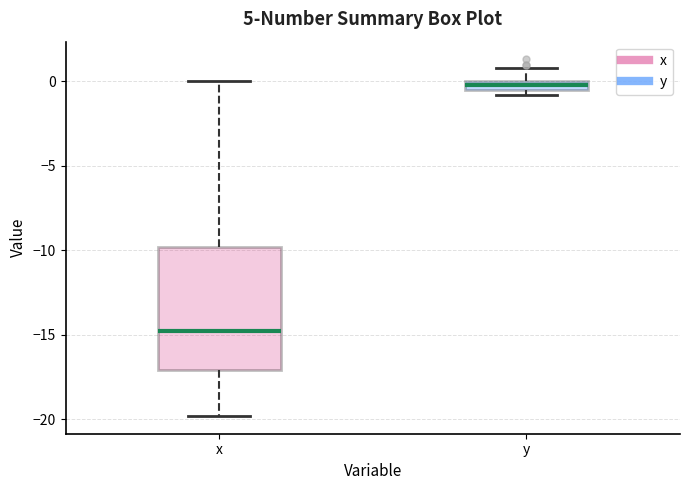

Comparing the boxes themselves (not the whiskers), which one is the tallest?

x